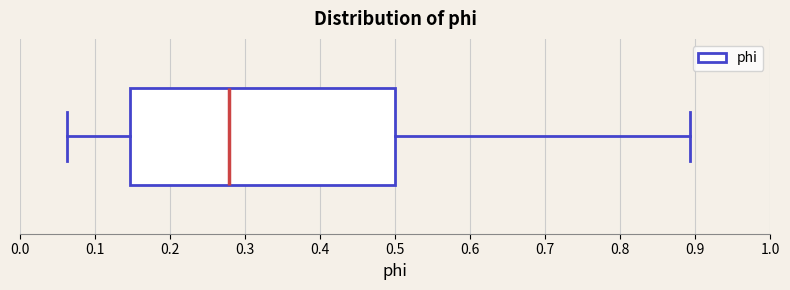

Where does the right whisker of the box end on the x-axis? The values are not printed on the chart, so give them approximately, as read against the axis.

0.89